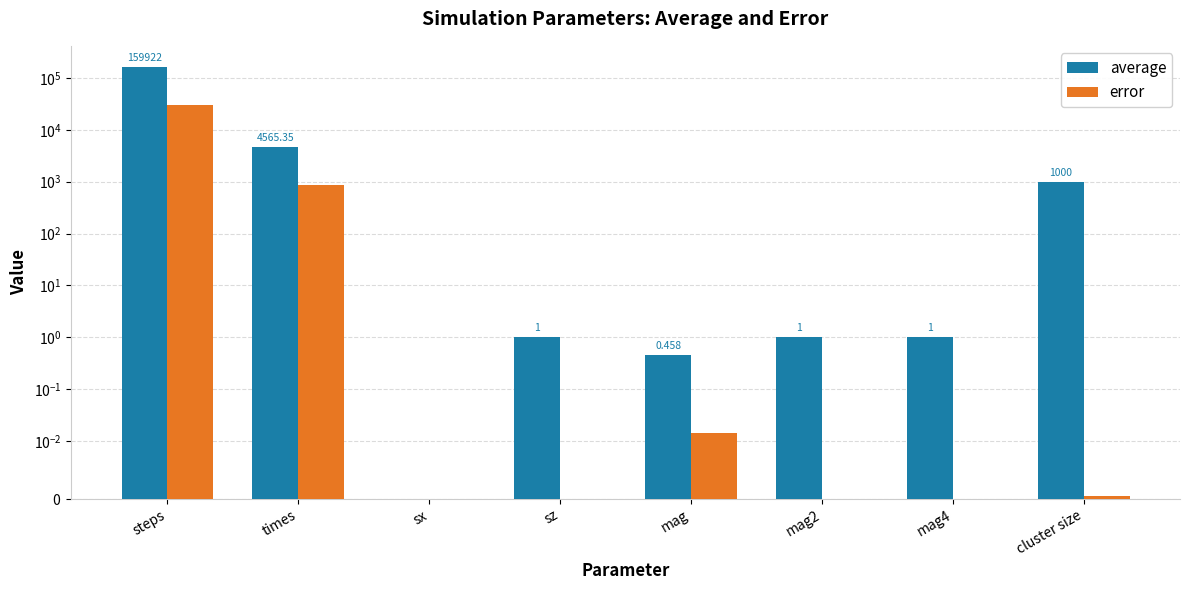

Is it true that error equals 0.0 at mag?

True